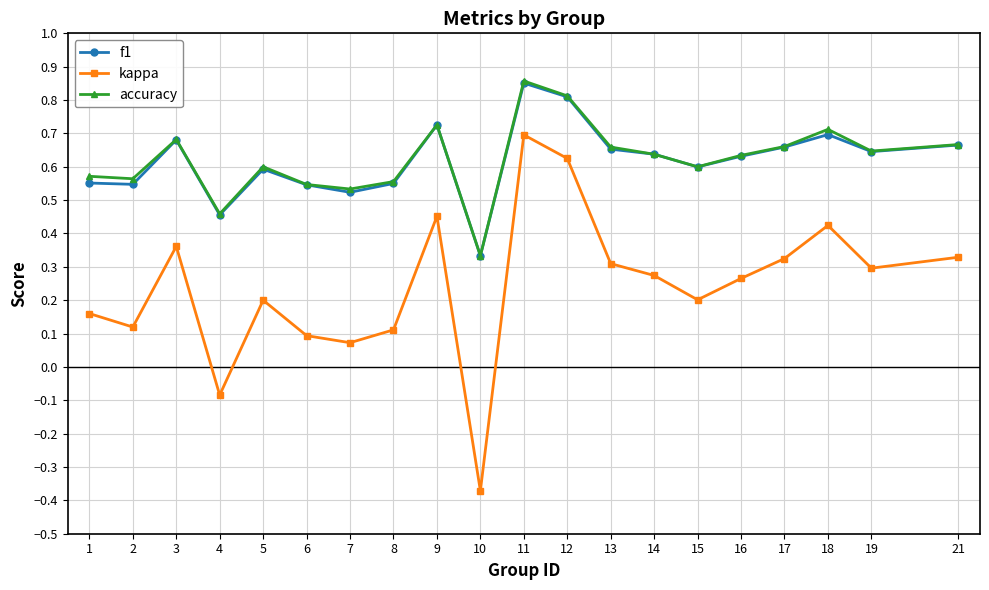

At which label is f1 closest to 0?

10